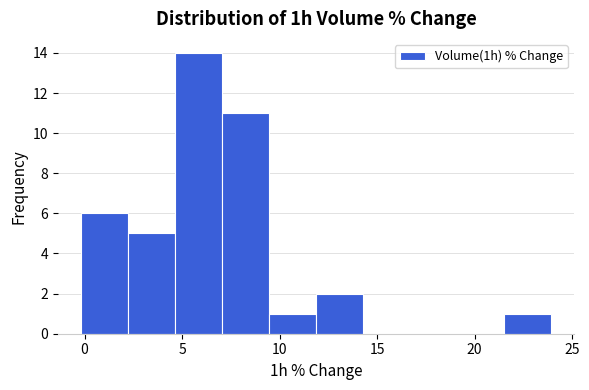

What is the height of the bar covering 9.5 to 12.0 on the x-axis? Neither the bar edges nor the heights are printed on the chart, so give them approximately, as read against the axes.

1